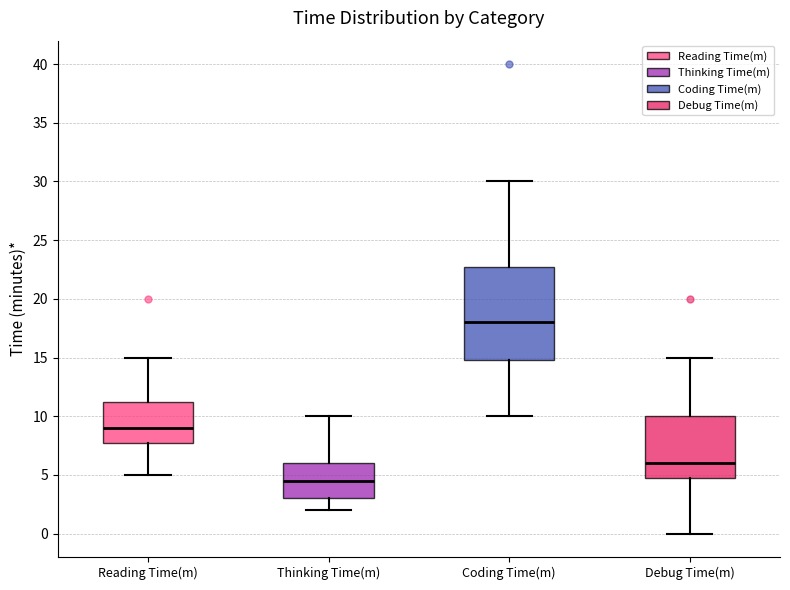

Where is the lower edge of the box for Thinking Time(m) on the y-axis? The values are not printed on the chart, so give them approximately, as read against the axis.

3.0